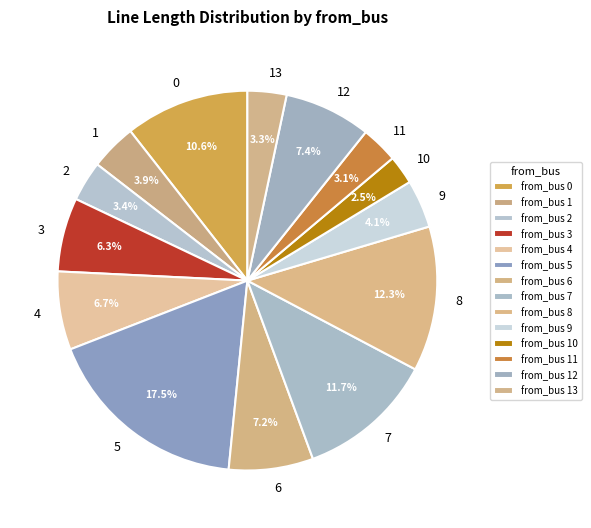

What portion of the pie excludes 7?

88.3%